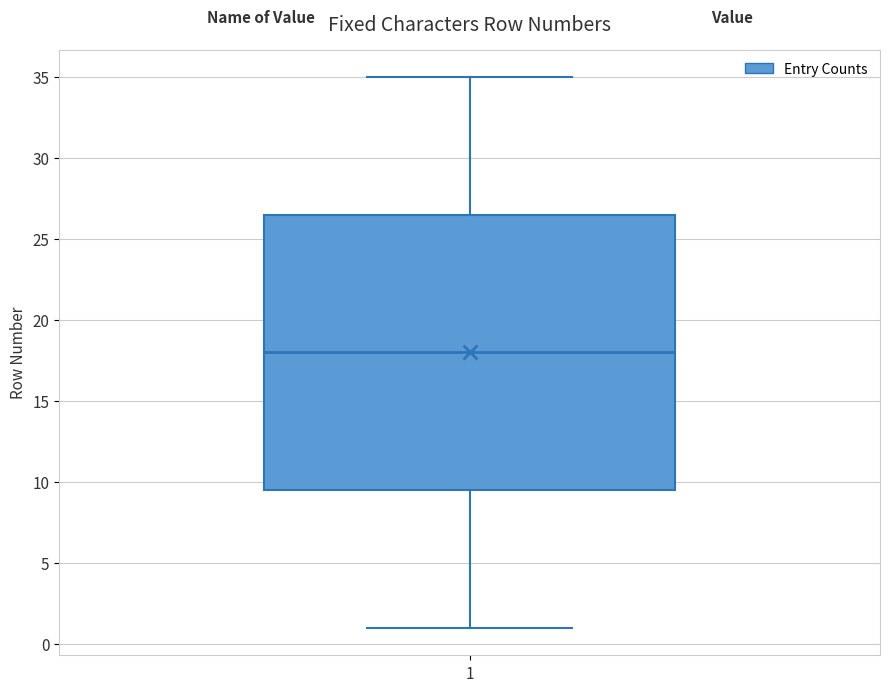

Where does the median line of the box at x = 1 sit on the y-axis? The values are not printed on the chart, so give them approximately, as read against the axis.

18.0